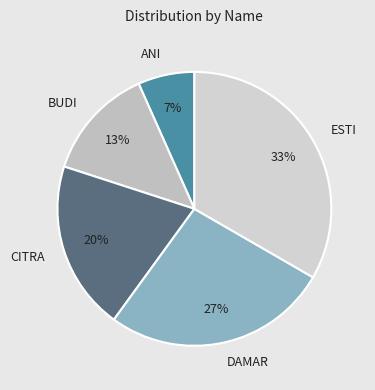

Does CITRA represent more than half of the total?

No